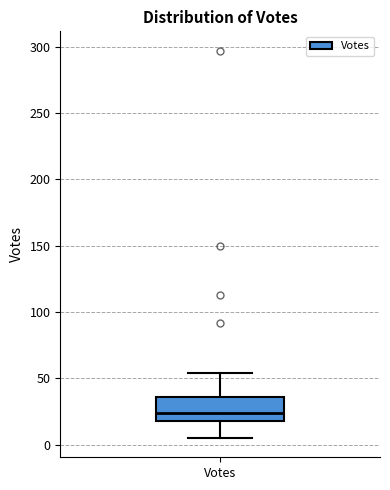

Transcribe this box plot: give where the median line is, the range the box spans, and where the two whiskers end, as read against the y-axis. The values are not printed on the chart, so give them approximately, as read against the axis.

median 25, box 20 to 35, whiskers 5 to 55